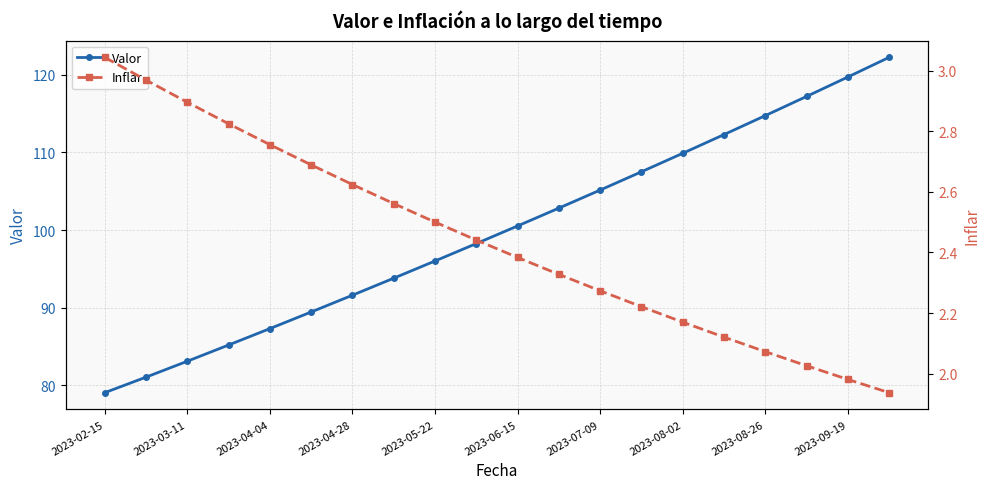

What is the greatest value displayed?

122.2